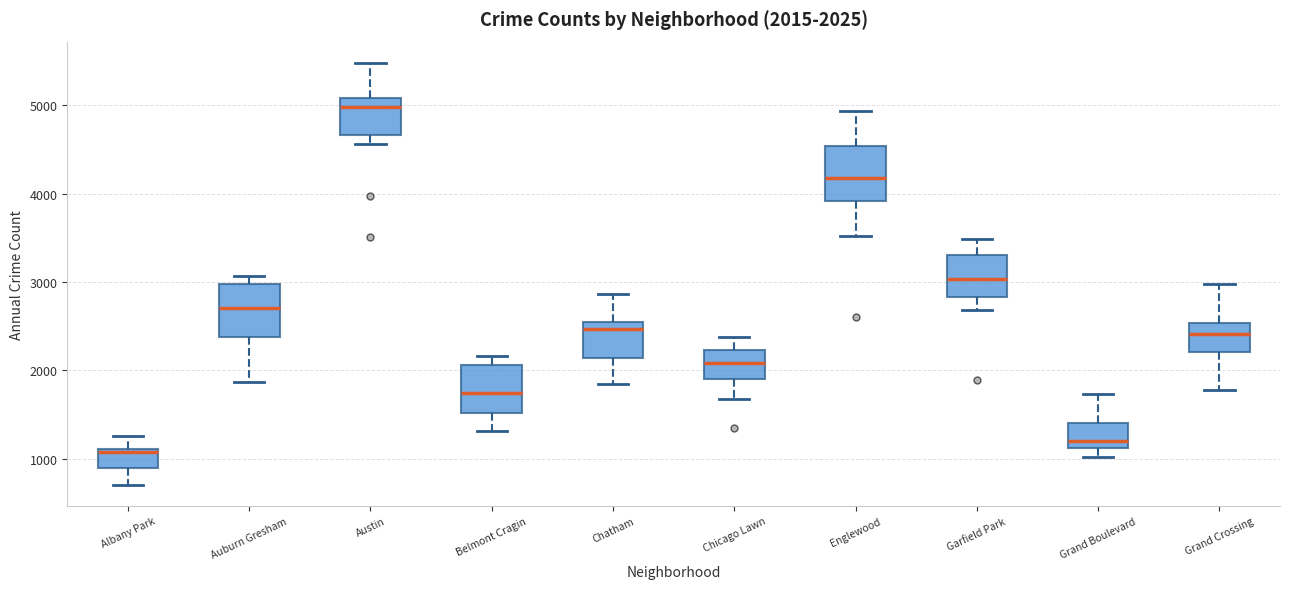

Which box's median line is the lowest?

Albany Park